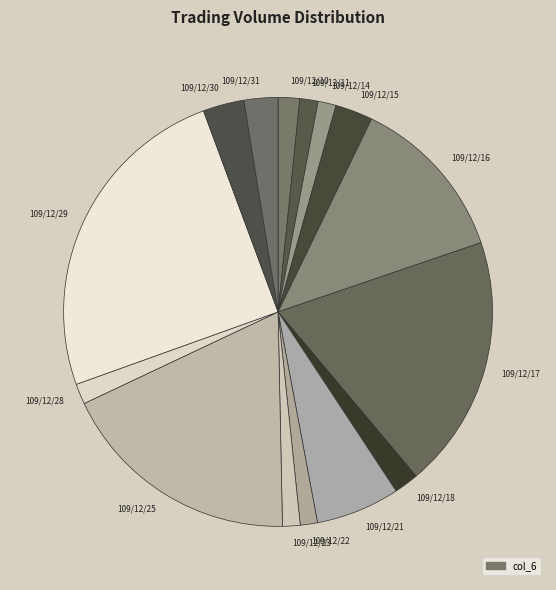

Count the number of slices in the pie.

15